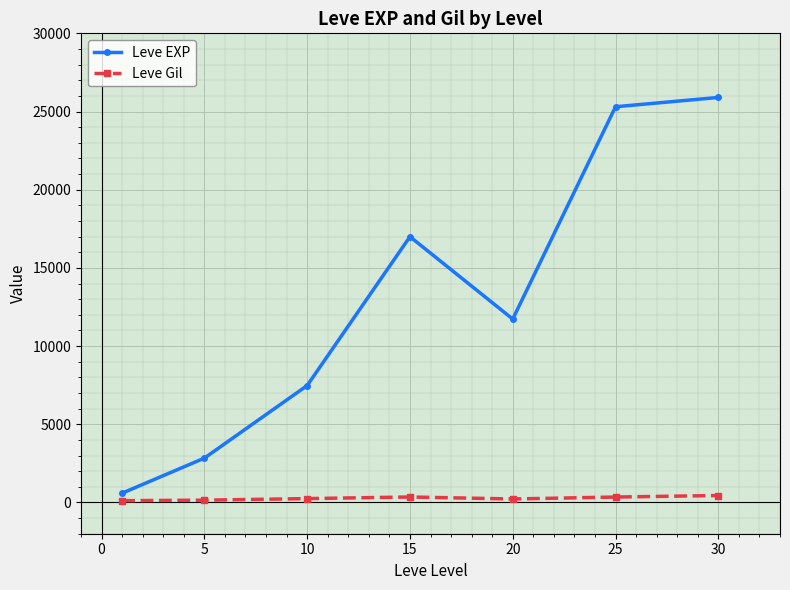

Which series has the widest spread of values?

Leve EXP